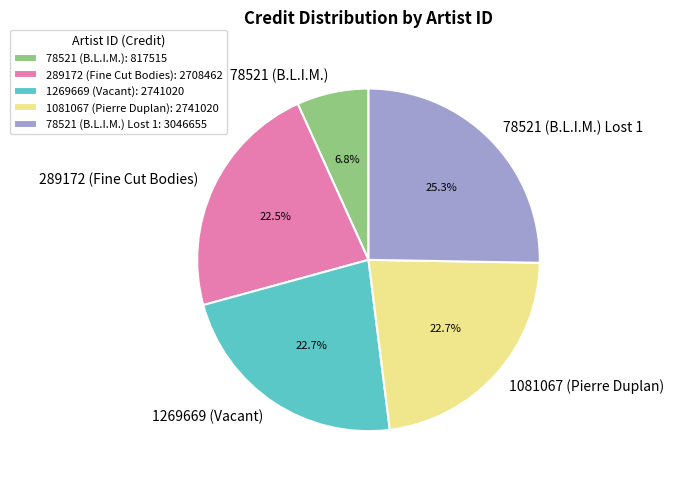

How many slices are in this pie chart?

5